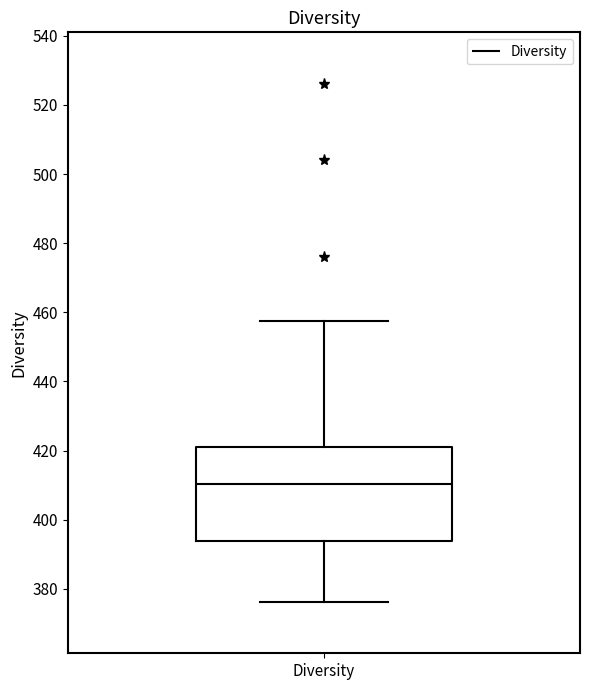

Transcribe this box plot: give where the median line is, the range the box spans, and where the two whiskers end, as read against the y-axis. The values are not printed on the chart, so give them approximately, as read against the axis.

median 410, box 394 to 420, whiskers 376 to 458